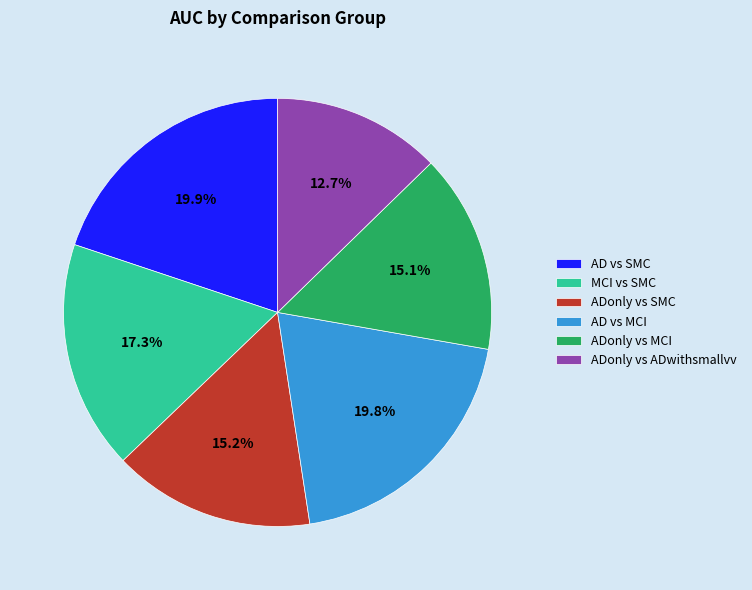

Is there a majority slice in this chart?

No